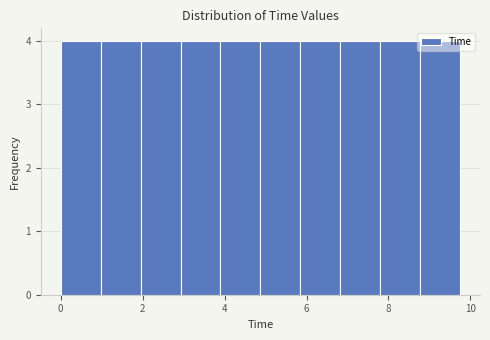

Reading left to right, list every bar in this chart as the range it spans on the x-axis followed by its height. Neither the bar edges nor the heights are printed on the chart, so give them approximately, as read against the axes.

0.0 to 1.0: 4
1.0 to 2.0: 4
2.0 to 3.0: 4
3.0 to 3.8: 4
3.8 to 4.8: 4
4.8 to 5.8: 4
5.8 to 6.8: 4
6.8 to 7.8: 4
7.8 to 8.8: 4
8.8 to 9.8: 4